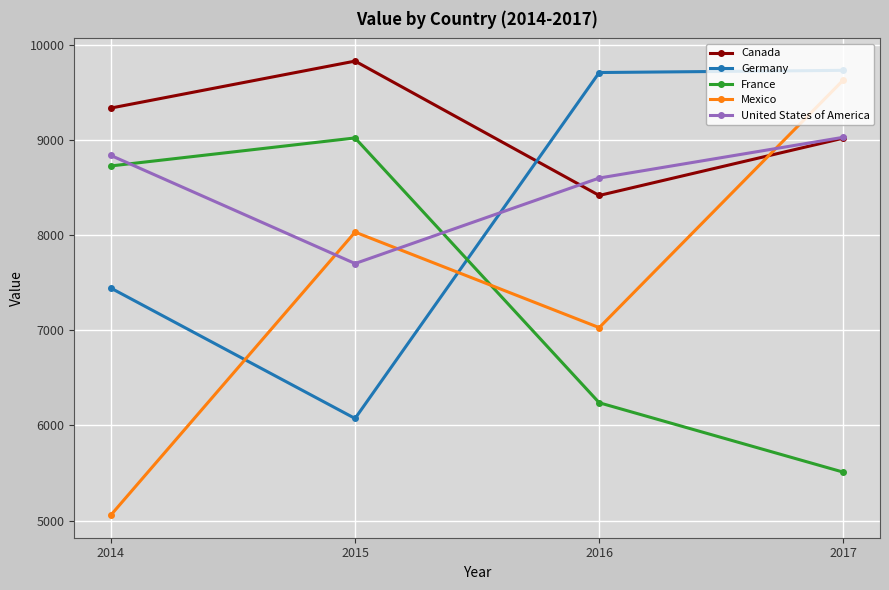

In Mexico, how many points are higher than both neighbors (excluding endpoints)?

1